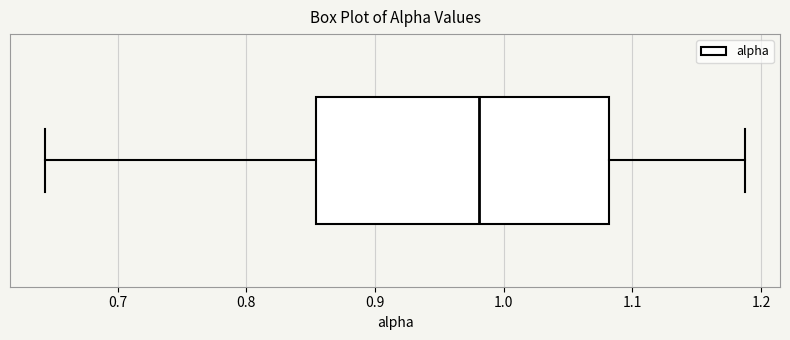

Where does the left whisker of the box end on the x-axis? The values are not printed on the chart, so give them approximately, as read against the axis.

0.64